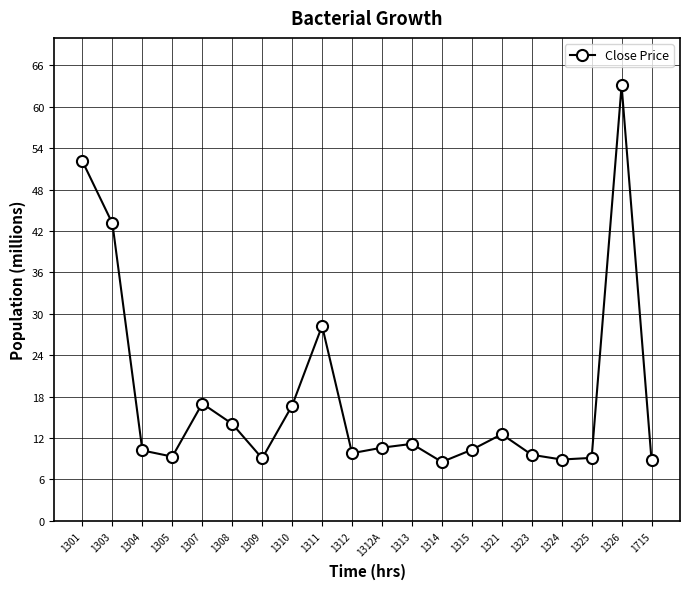

How many categories are shown in the chart?

20